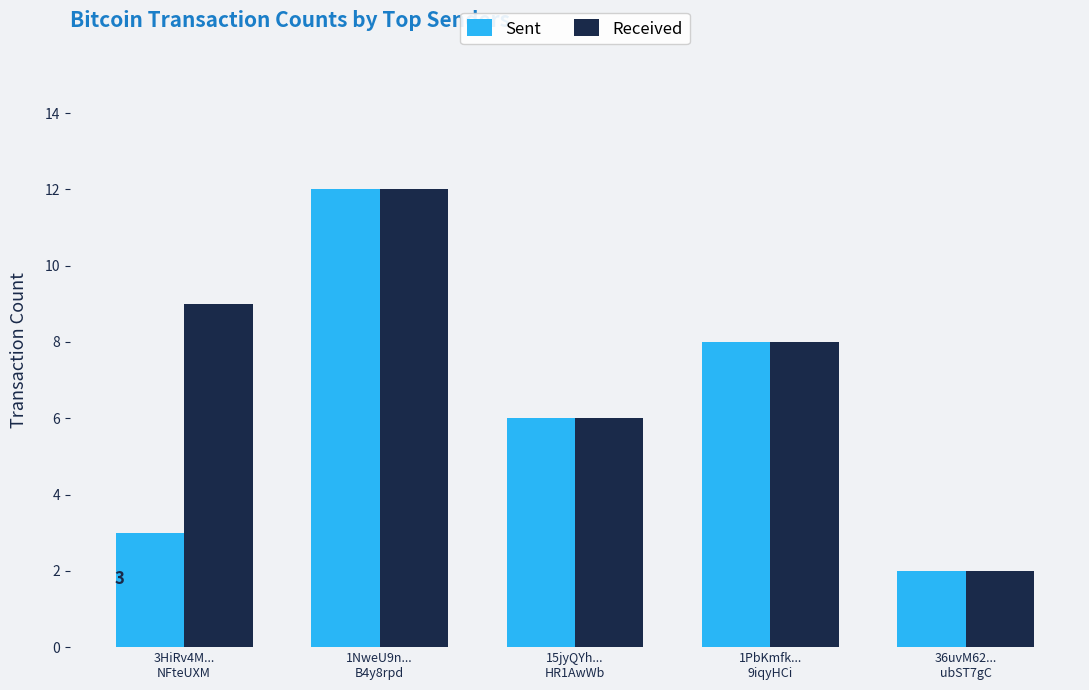

At 3HiRv4M...
NFteUXM, list the series in order from smallest to largest.

Sent, Received